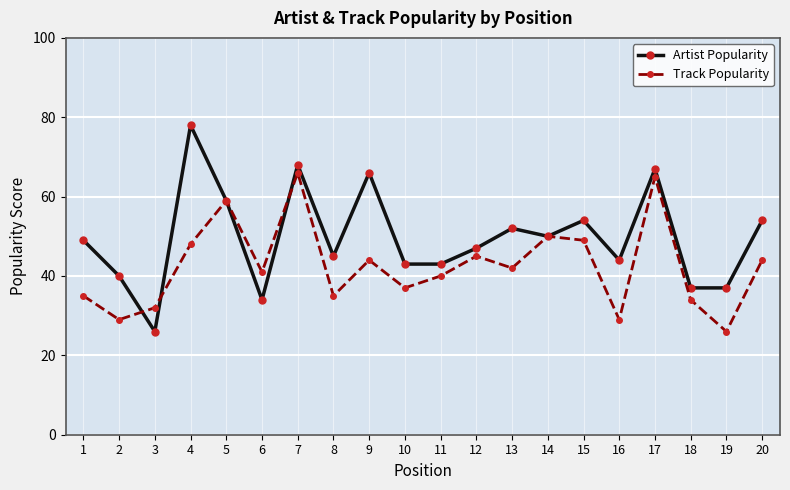

What is the value of the Track Popularity point at the 13th from the left?

42